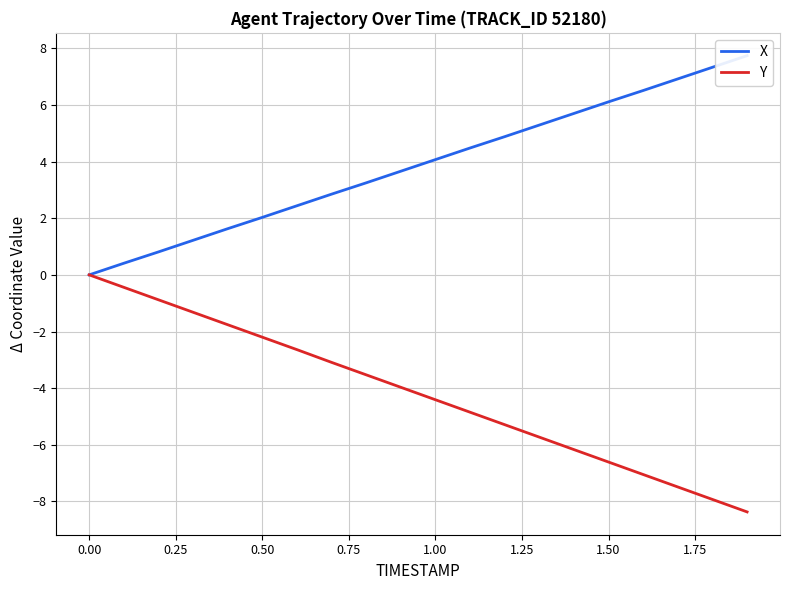

List the series in order of their overall mean, lowest first.

Y, X